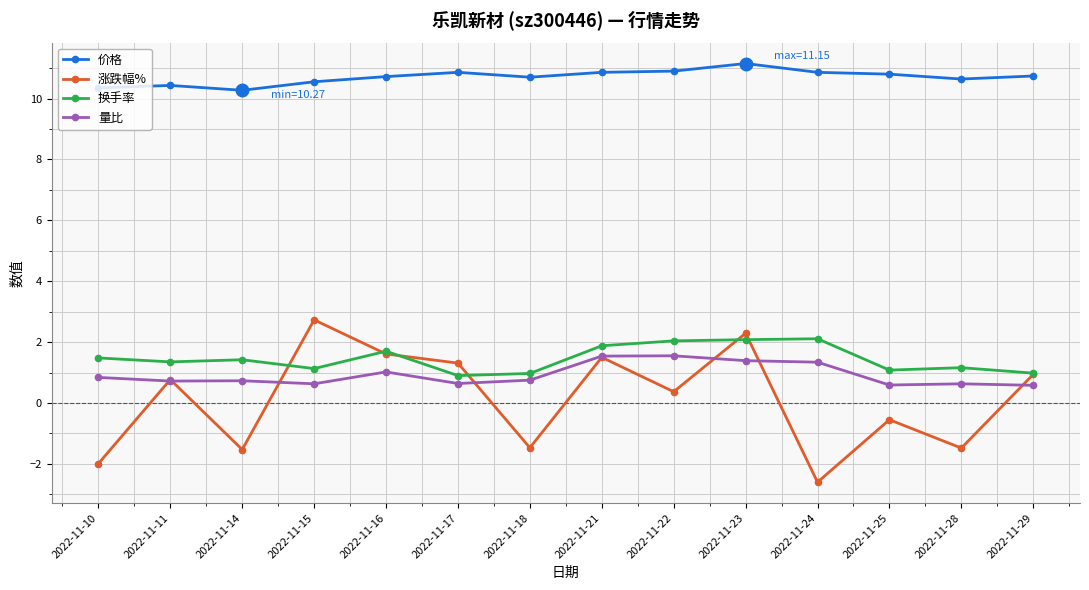

In 价格, how many points are higher than both neighbors (excluding endpoints)?

3